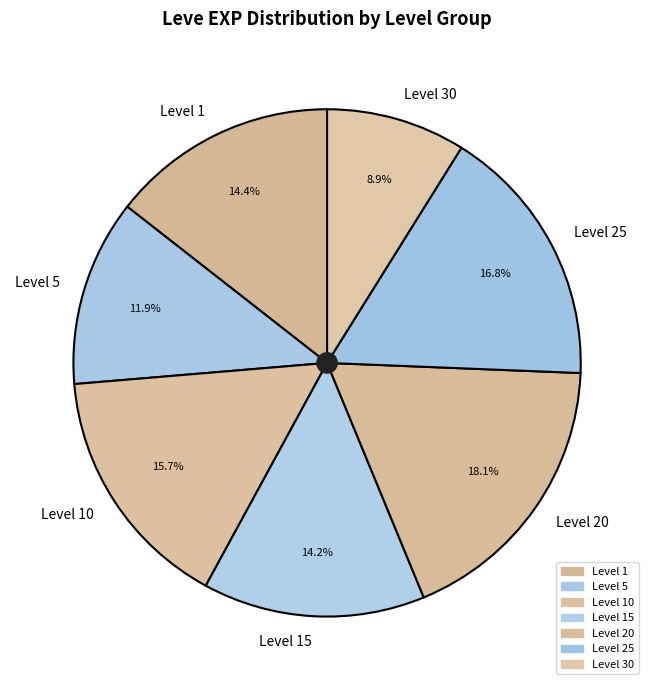

Combined, do Level 10 and Level 30 account for over 50%?

No